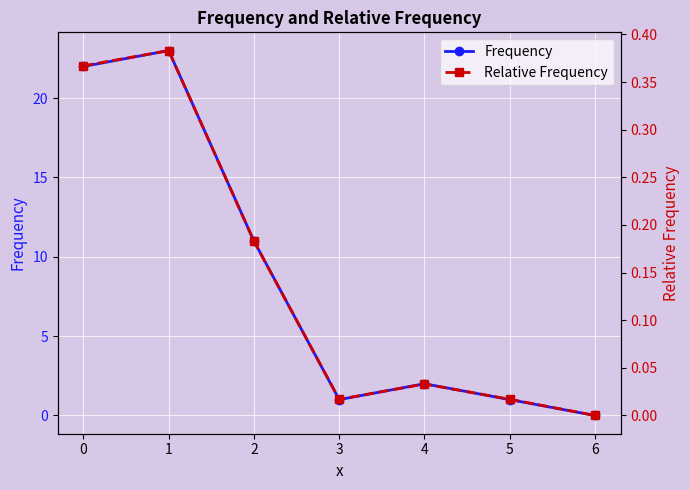

Is the value of Frequency at 5 greater than the value of Relative Frequency at 6?

Yes